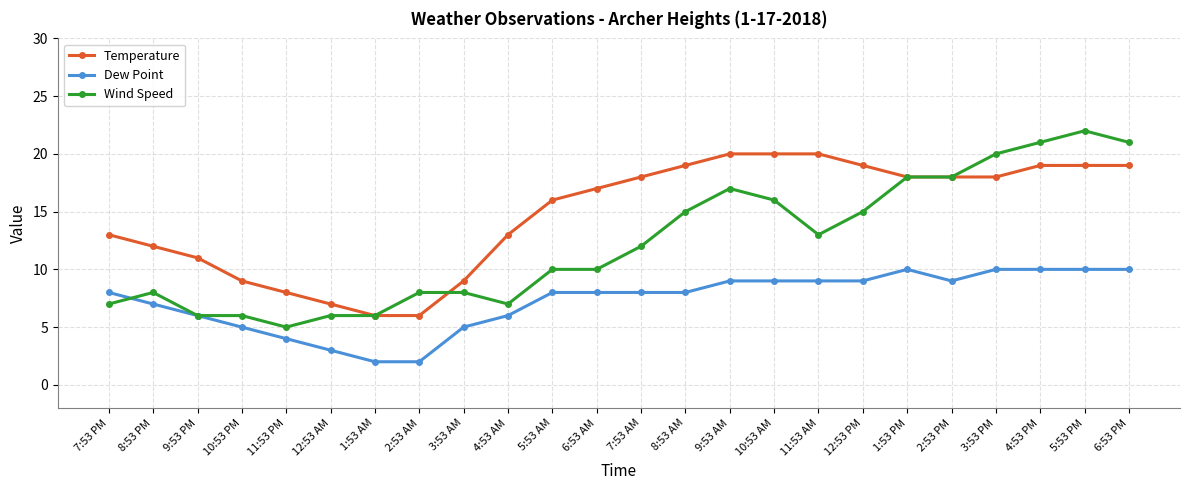

Which series changed the most between 2:53 AM and 2:53 PM?

Temperature